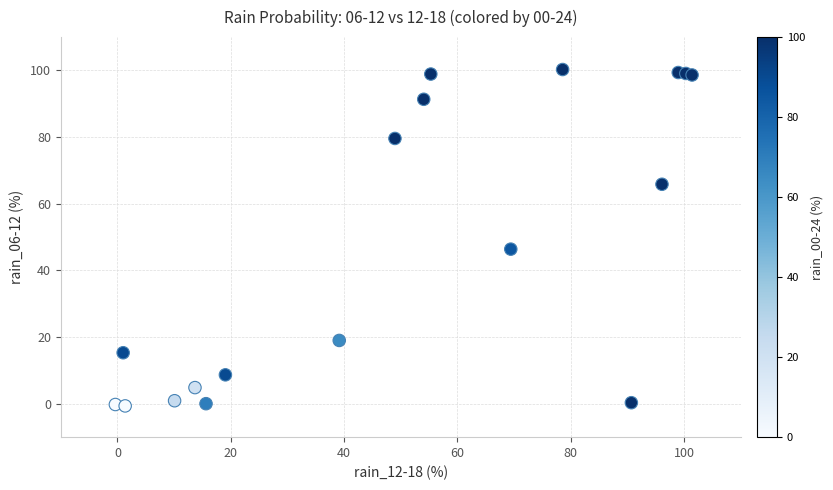

What Y value in the scatter plot is closest to 49?

46.4